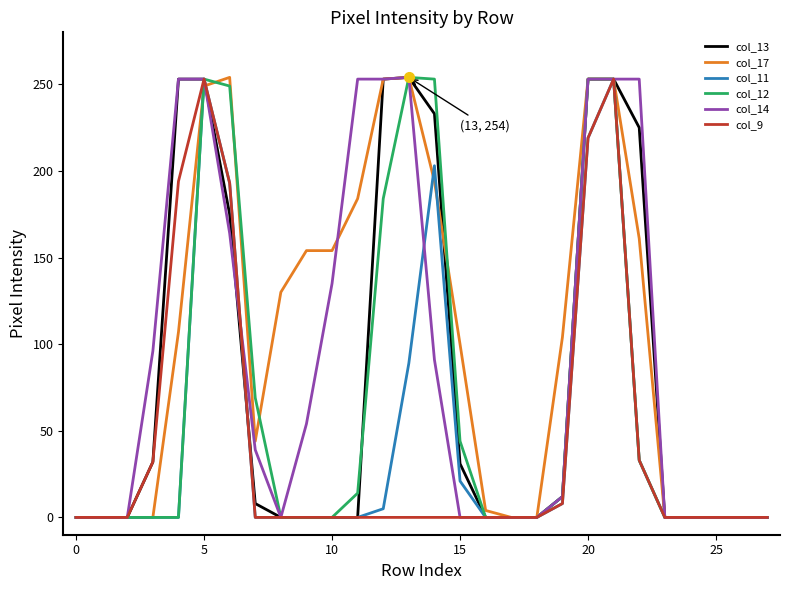

What is the maximum value shown in the chart?

254